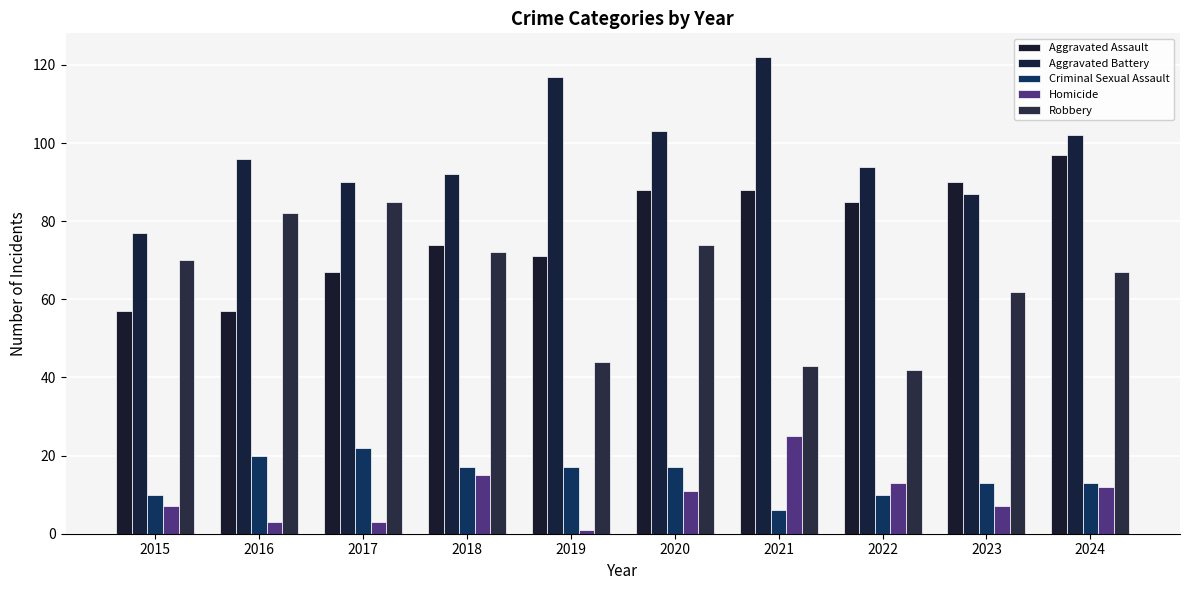

What is the difference between the second highest and minimum values in the Aggravated Battery series?

40